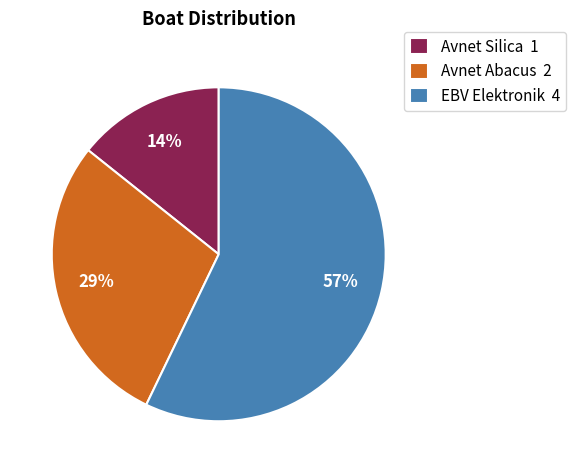

Count the number of slices in the pie.

3